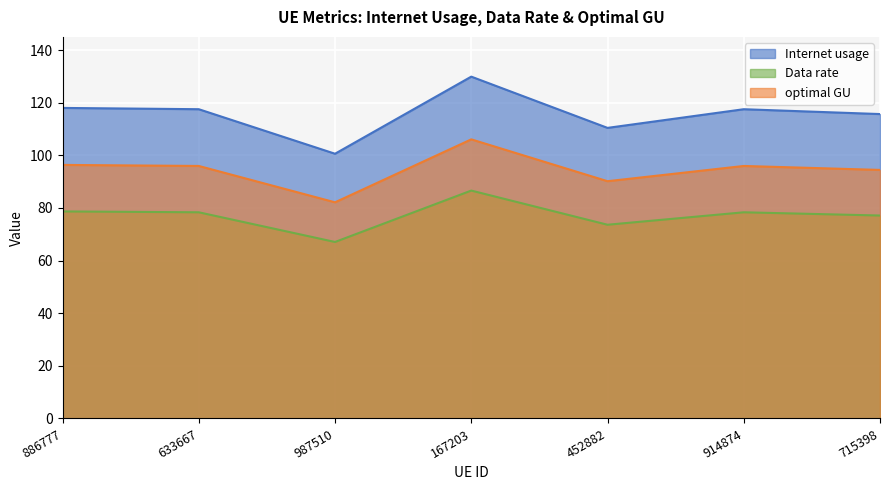

What is the difference between the highest and lowest values at 633667?

39.2